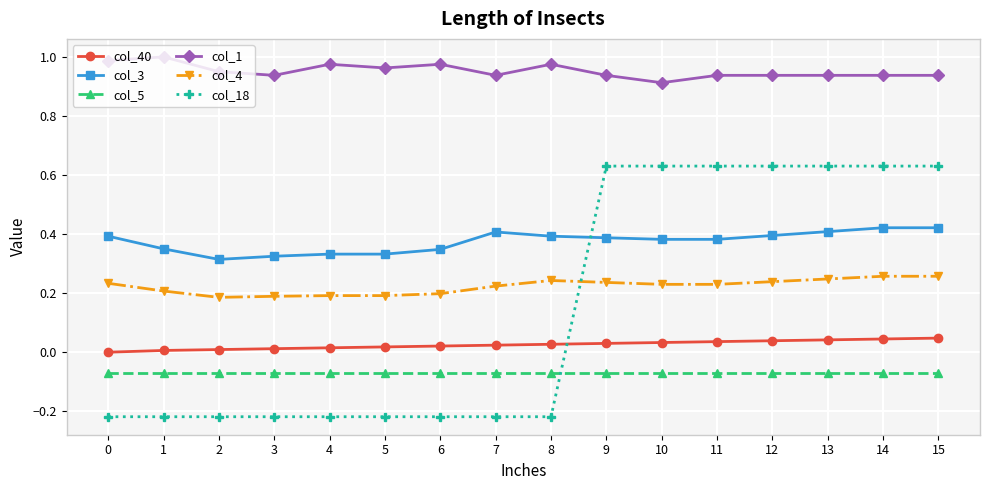

What is the total value across all series at 5?

1.2